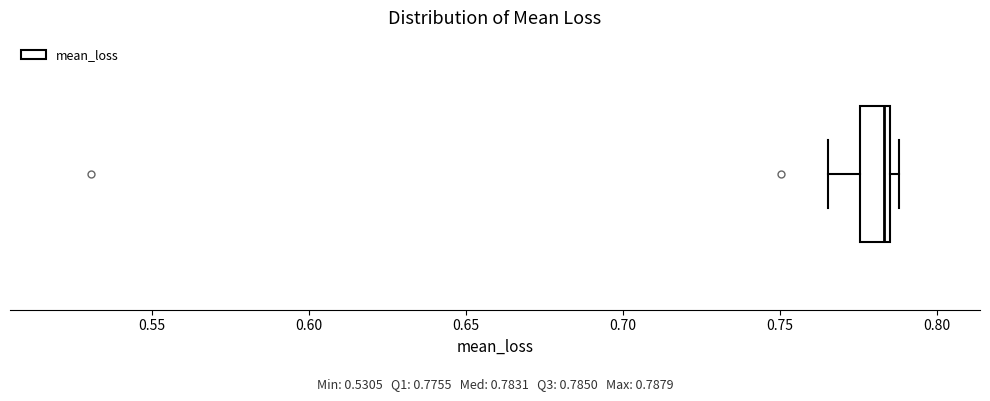

Where is the left edge of the box on the x-axis? The values are not printed on the chart, so give them approximately, as read against the axis.

0.775